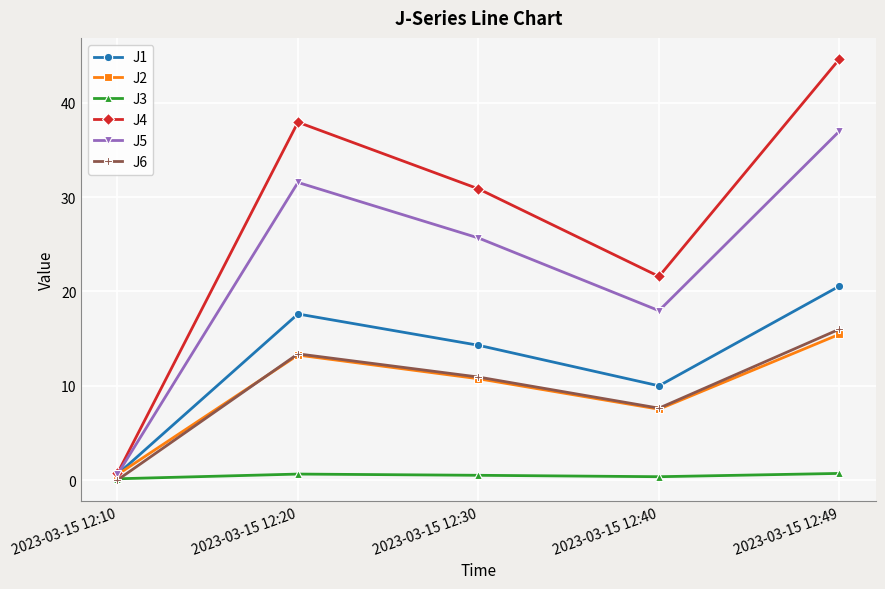

Is the value of J1 at 2023-03-15 12:30 greater than the value of J6 at 2023-03-15 12:10?

Yes